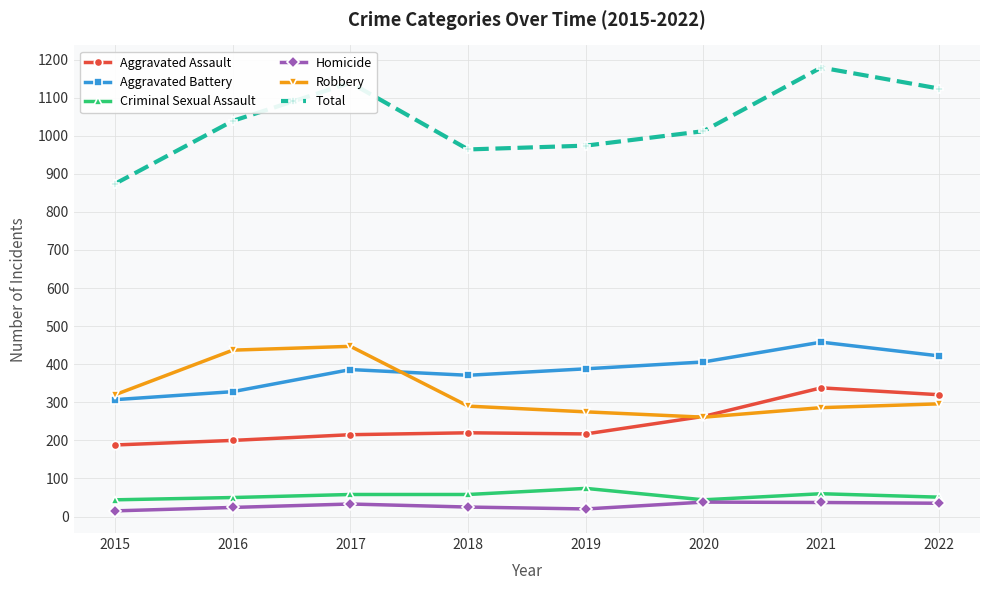

How many values in the Aggravated Assault series are below 220?

4